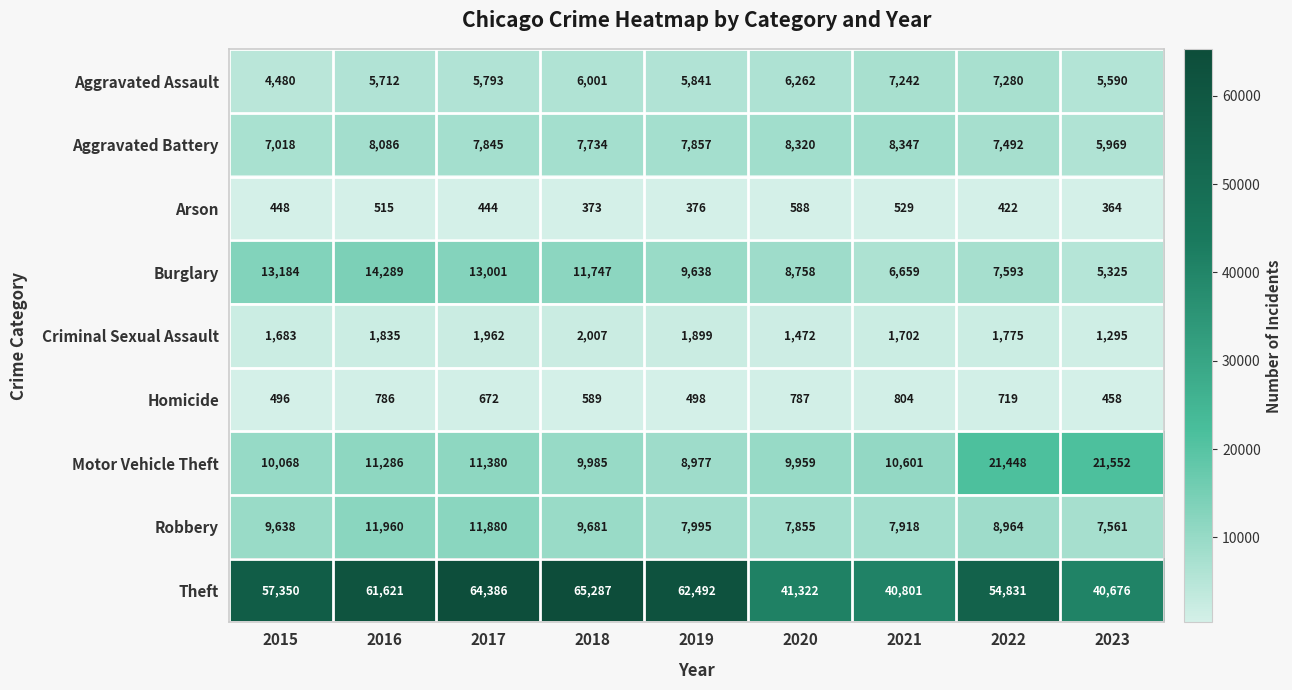

What is the smallest value displayed?

364